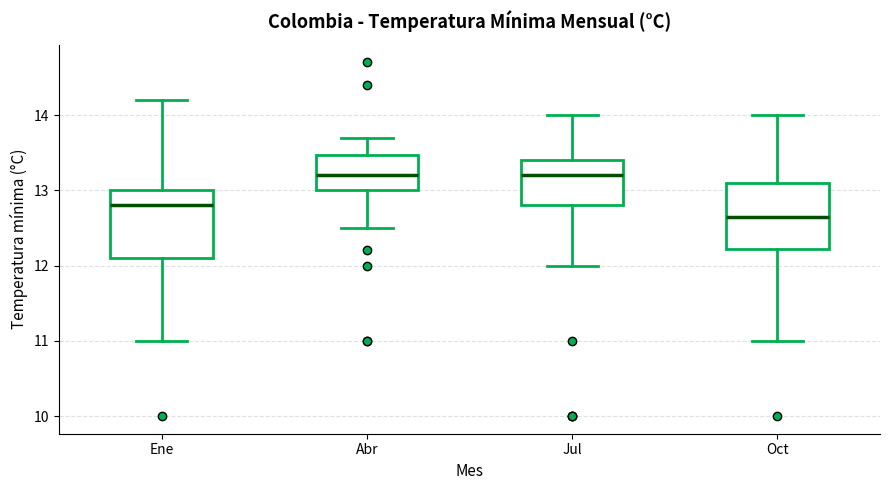

Reading left to right, read every box against the y-axis: the position of its median line, the range the box covers, and the ends of its whiskers. The values are not printed on the chart, so give them approximately, as read against the axis.

Ene: median 12.8, box 12.1 to 13.0, whiskers 11.0 to 14.2
Abr: median 13.2, box 13.0 to 13.5, whiskers 12.5 to 13.7
Jul: median 13.2, box 12.8 to 13.4, whiskers 12.0 to 14.0
Oct: median 12.7, box 12.2 to 13.1, whiskers 11.0 to 14.0